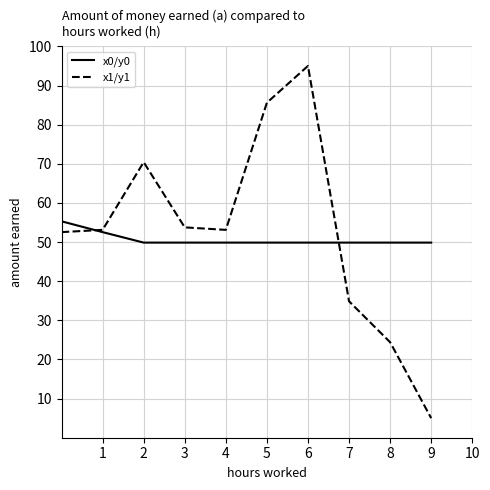

What is the highest value of the x1/y1 series?

95.0